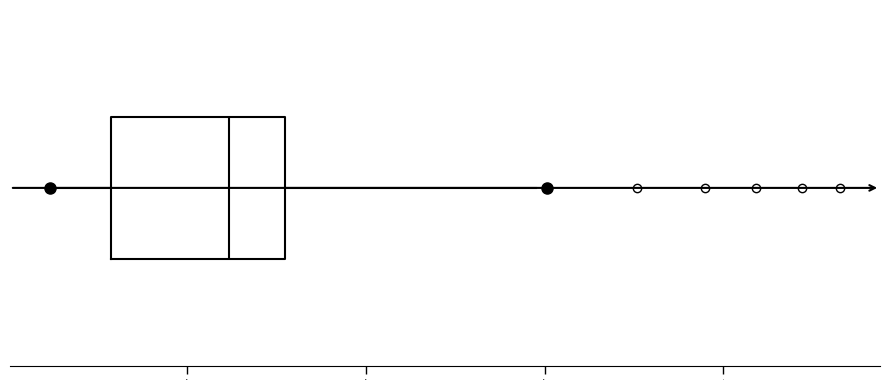

Transcribe this box plot: give where the median line is, the range the box spans, and where the two whiskers end, as read against the x-axis. The values are not printed on the chart, so give them approximately, as read against the axis.

median -56, box -68 to -50, whiskers -76 to -20